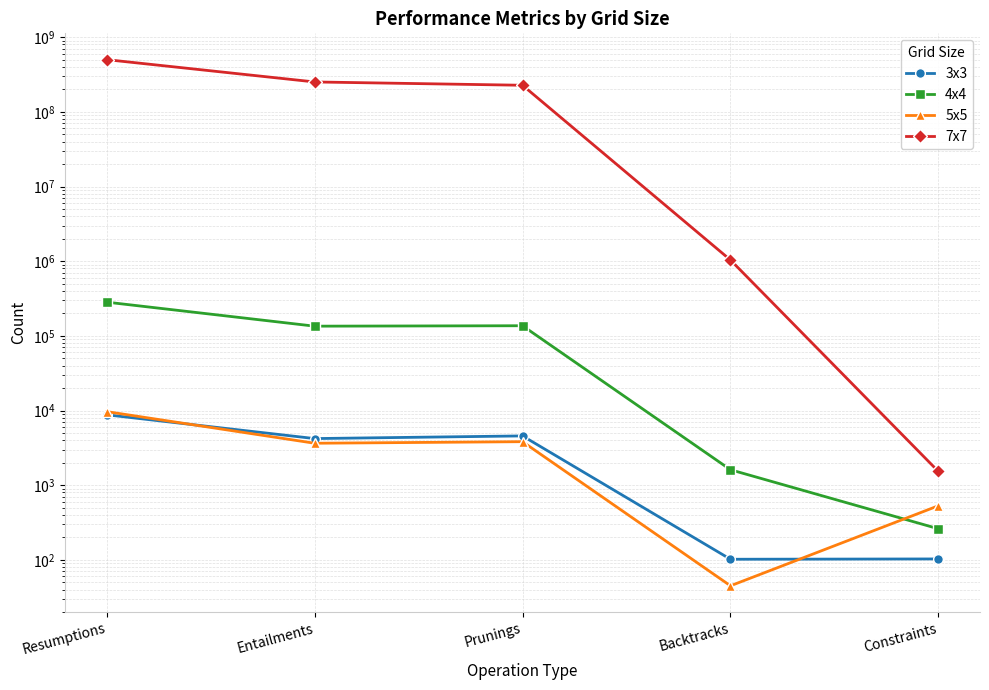

Which label corresponds to the smallest value in the chart?

Backtracks